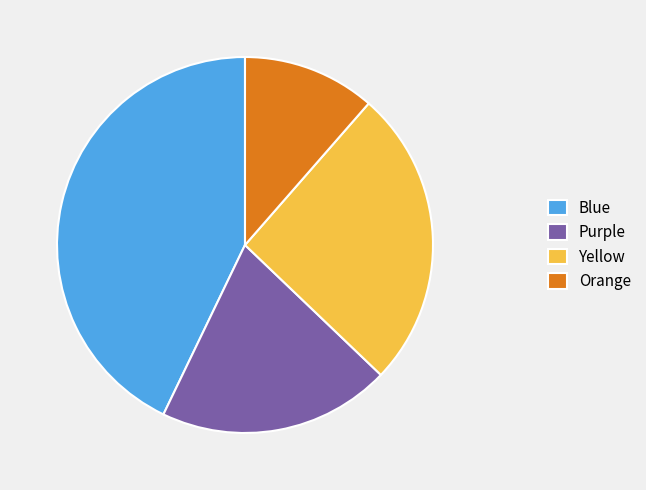

How many slices are in this pie chart?

4